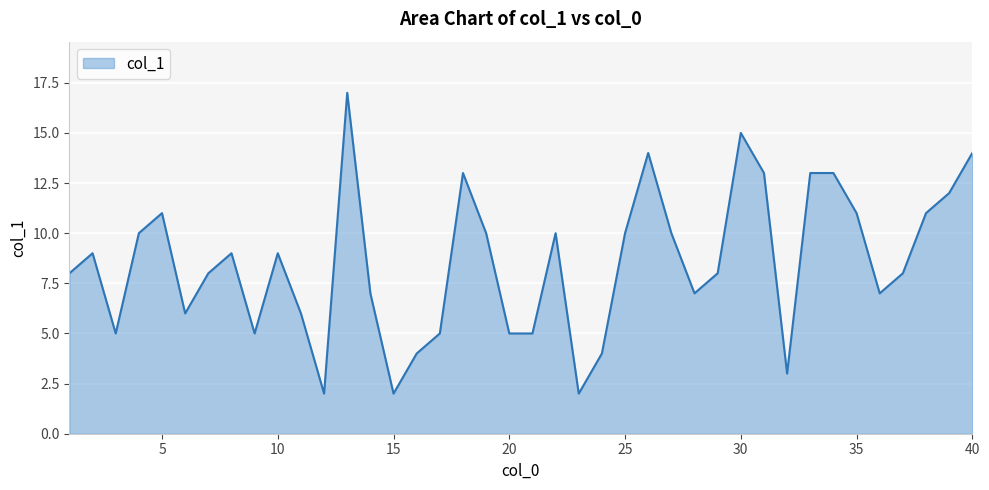

True or false: the data has more than 1 interior local peaks.

True